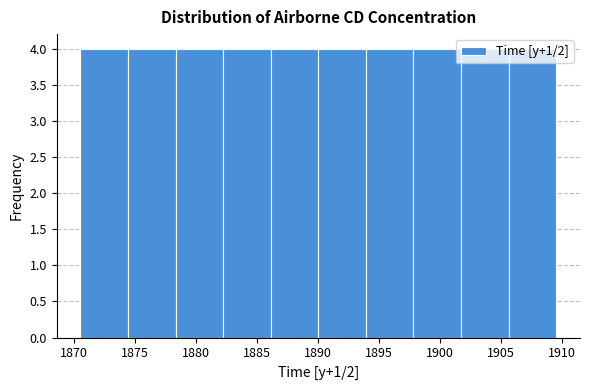

What is the height of the bar covering 1890.0 to 1893.9 on the x-axis? Neither the bar edges nor the heights are printed on the chart, so give them approximately, as read against the axes.

4